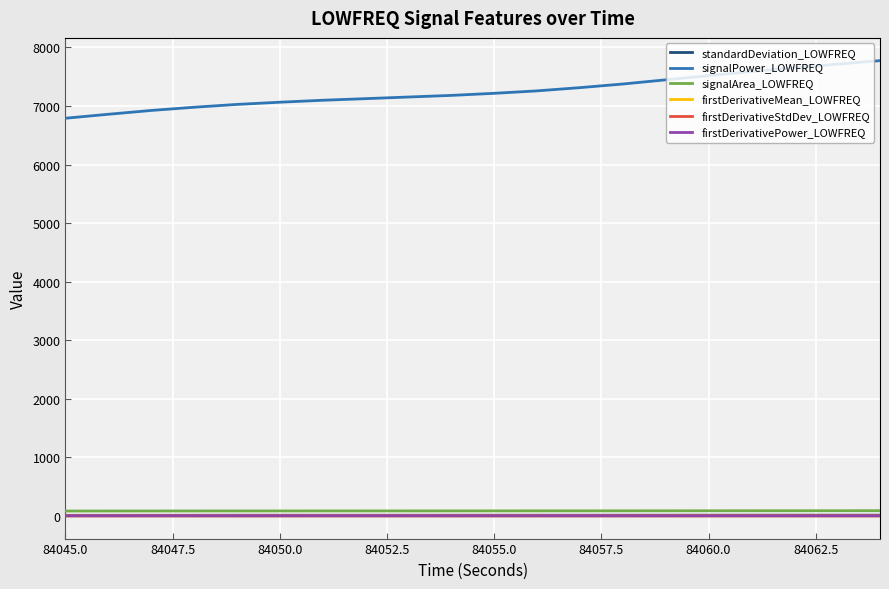

Which series has the largest total across all categories?

signalPower_LOWFREQ